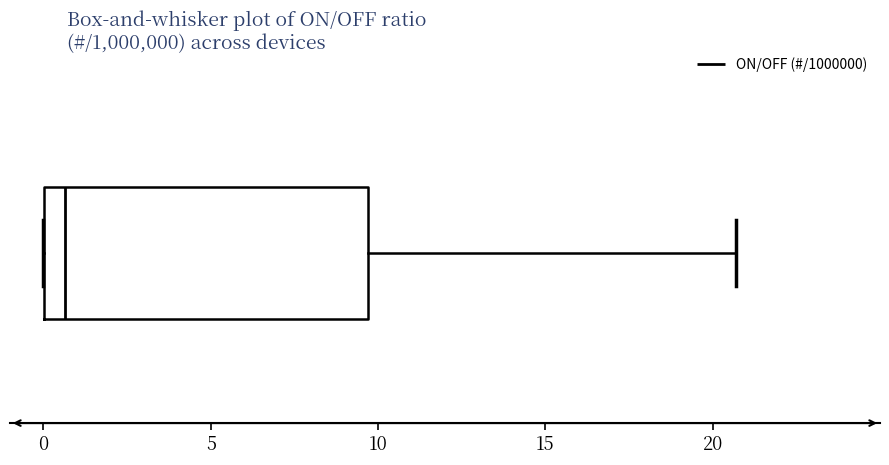

Where does the median line of the box sit on the x-axis? The values are not printed on the chart, so give them approximately, as read against the axis.

0.5